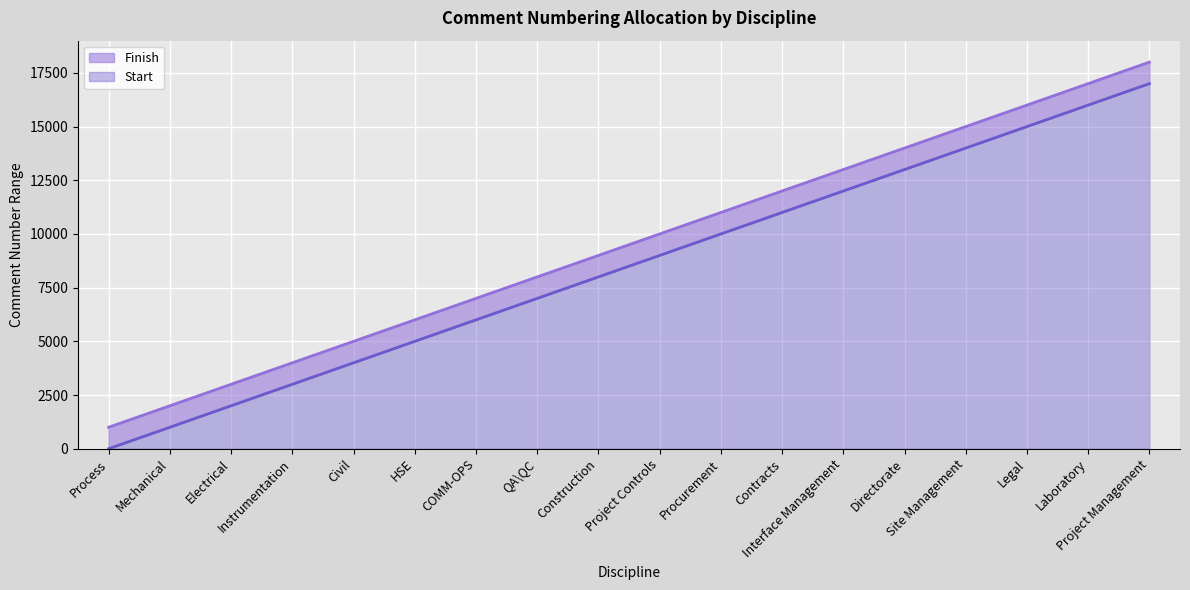

What is the sum of all Start values?

153018